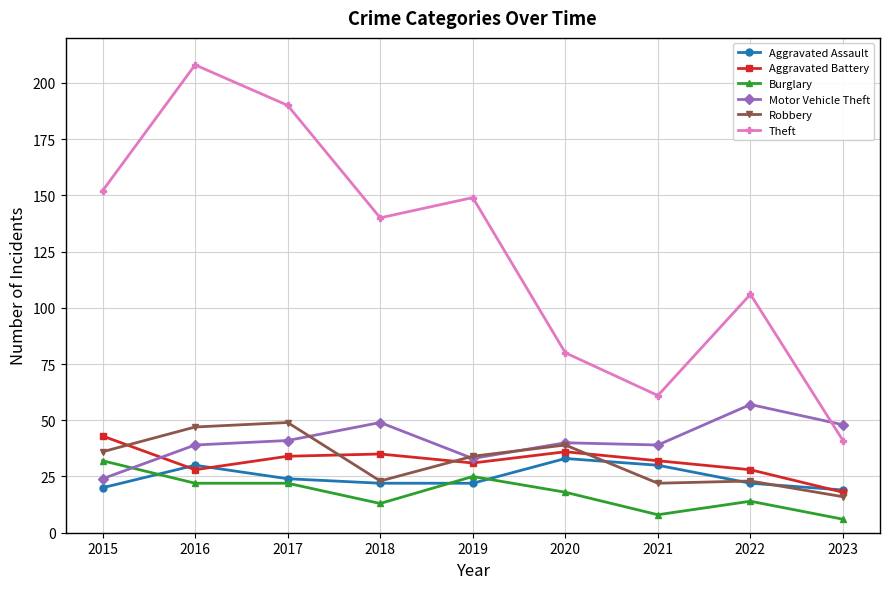

True or false: Aggravated Battery has more than 0 points higher than both neighbors.

True